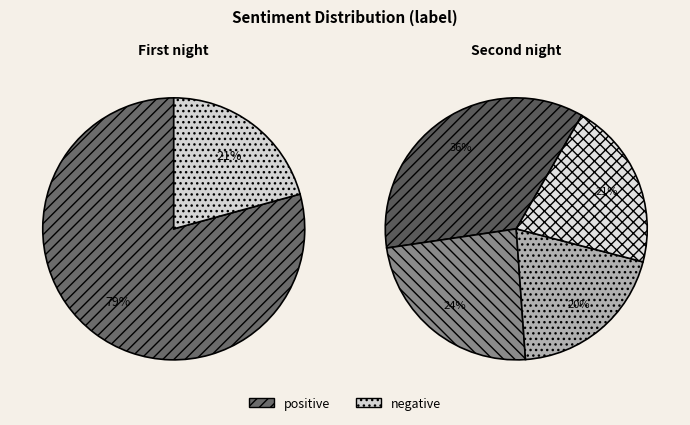

What percentage is NOT represented by positive?

20.7%